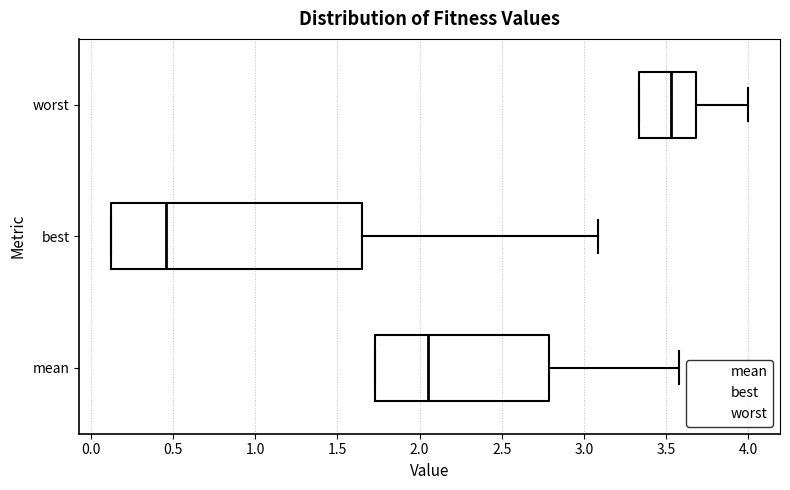

Reading bottom to top, read every box against the x-axis: the position of its median line, the range the box covers, and the ends of its whiskers. The values are not printed on the chart, so give them approximately, as read against the axis.

mean: median 2.05, box 1.75 to 2.80, whiskers 1.75 to 3.60
best: median 0.45, box 0.10 to 1.65, whiskers 0.10 to 3.10
worst: median 3.55, box 3.35 to 3.70, whiskers 3.35 to 4.00